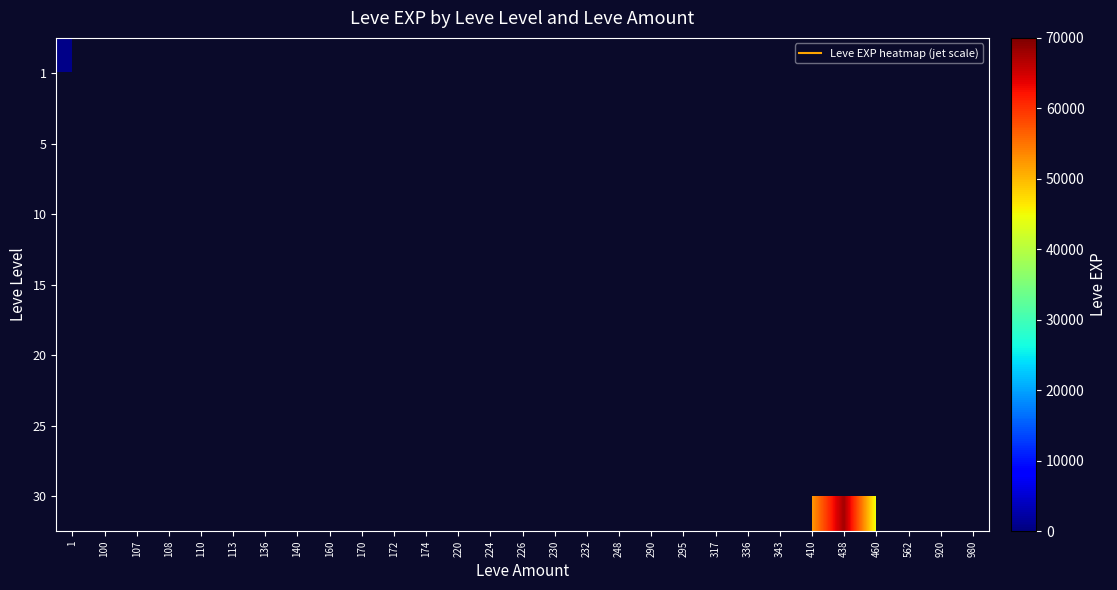

Which has a higher value, 295 or 230?

230